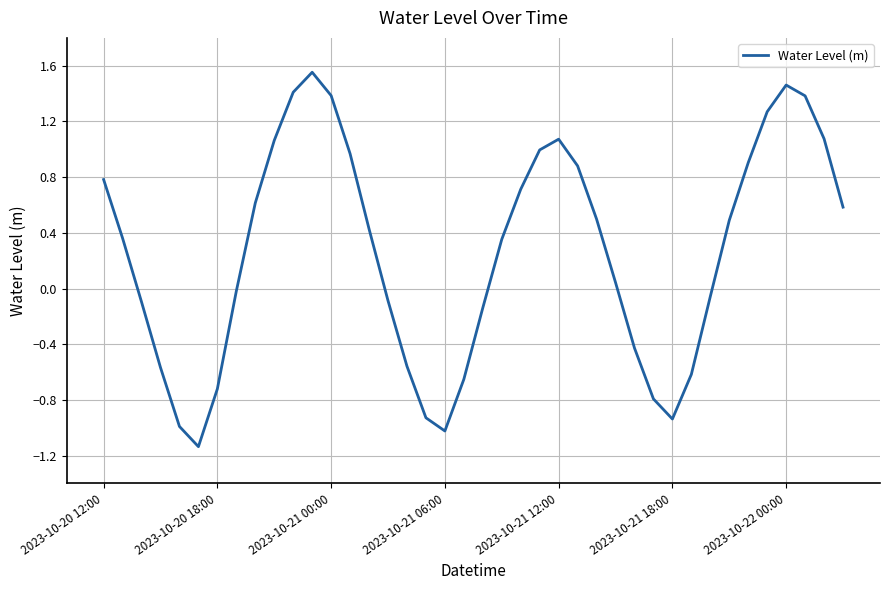

List the labels in order of value, smallest first.

2023-10-21 18:00, 18, 2023-10-21 12:00, 30, 17, 29, 2023-10-22 00:00, 19, 31, 2023-10-21 06:00, 16, 28, 20, 2023-10-21 00:00, 15, 32, 7, 27, 21, 2023-10-20 18:00, 14, 33, 26, 39, 8, 22, 2023-10-20 12:00, 25, 34, 13, 23, 9, 24, 38, 35, 37, 12, 10, 36, 11